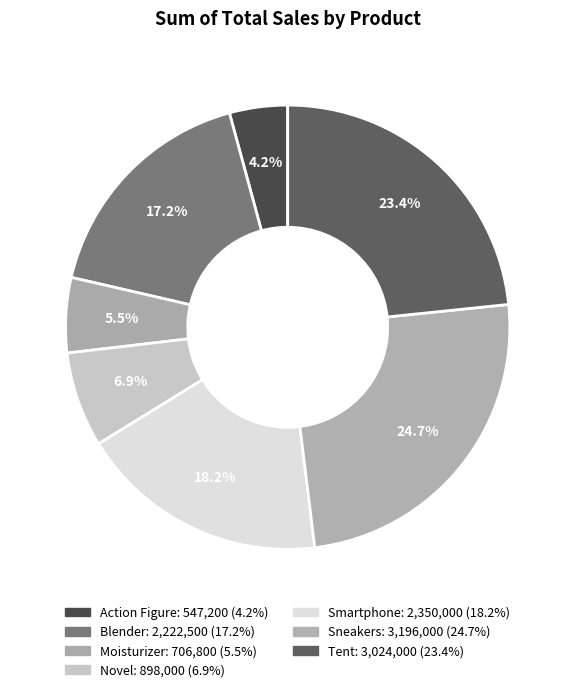

How many segments does this pie chart have?

7